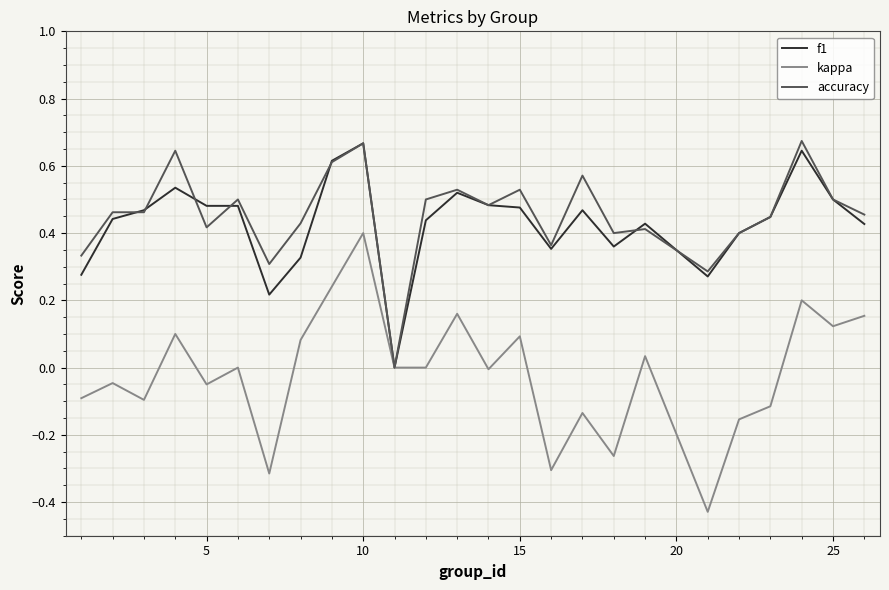

Which series has the largest range (max minus min)?

kappa